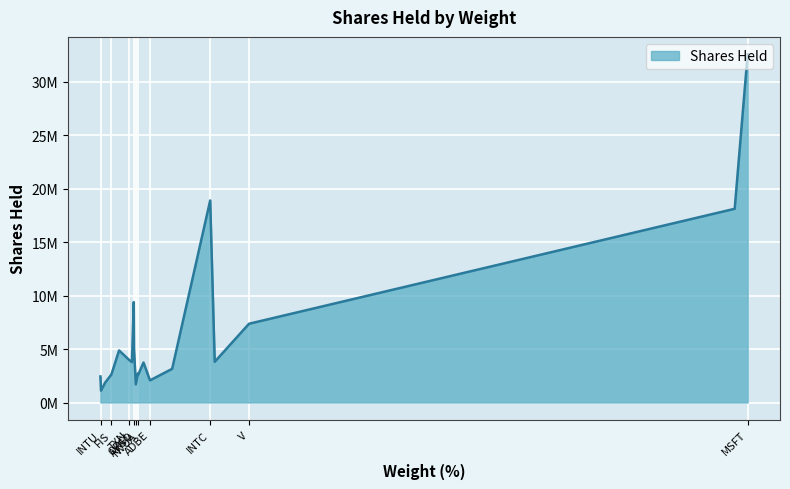

Approximately how many times larger is the value at ADBE compared to FISV?

0.9